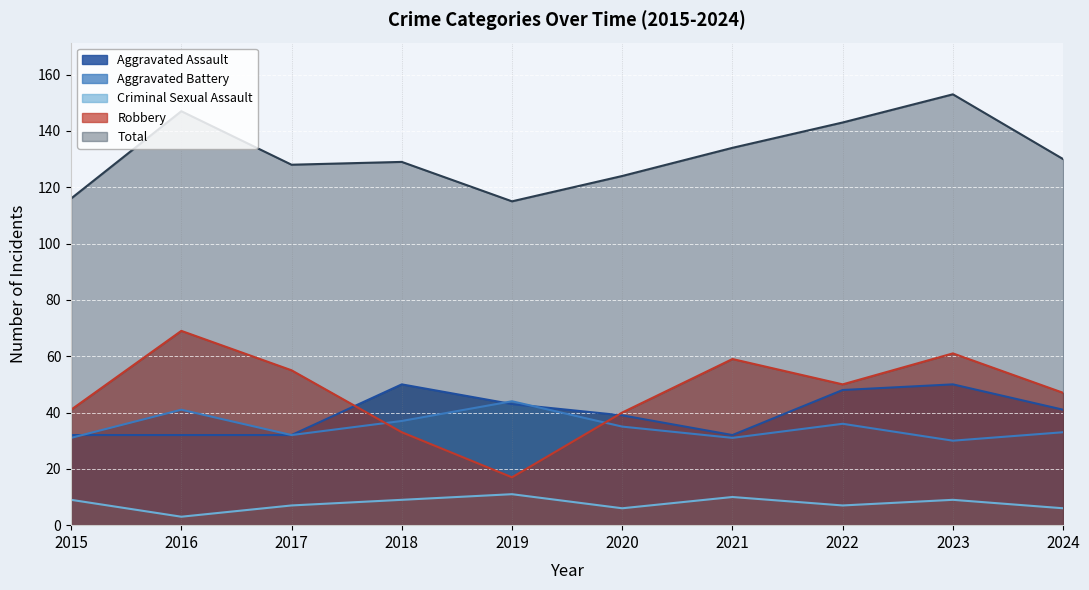

Which series has the largest range (max minus min)?

Robbery